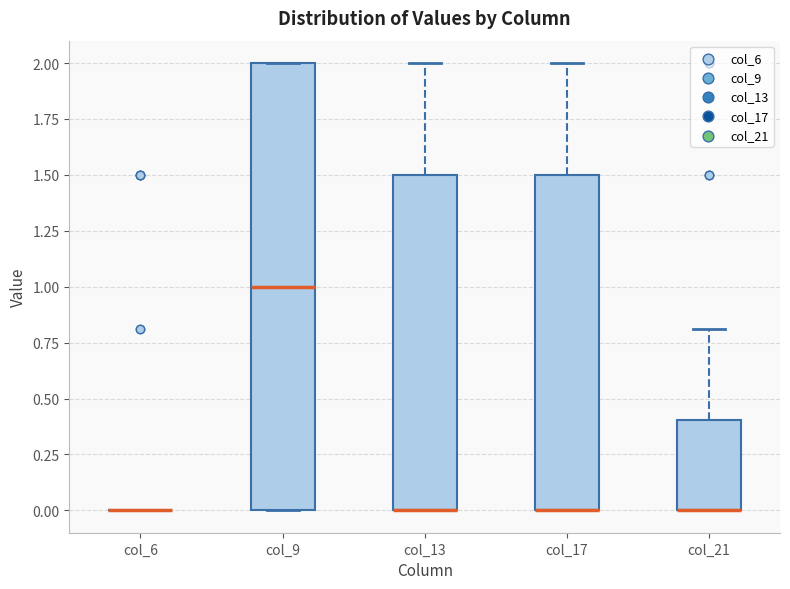

Reading left to right, read every box against the y-axis: the position of its median line, the range the box covers, and the ends of its whiskers. The values are not printed on the chart, so give them approximately, as read against the axis.

col_6: box collapsed to a line at 0.0, whiskers 0.0 to 0.0
col_9: median 1.0, box 0.0 to 2.0, whiskers 0.0 to 2.0
col_13: median 0.0 (drawn on the box's lower edge), box 0.0 to 1.5, whiskers 0.0 to 2.0
col_17: median 0.0 (drawn on the box's lower edge), box 0.0 to 1.5, whiskers 0.0 to 2.0
col_21: median 0.0 (drawn on the box's lower edge), box 0.0 to 0.4, whiskers 0.0 to 0.8